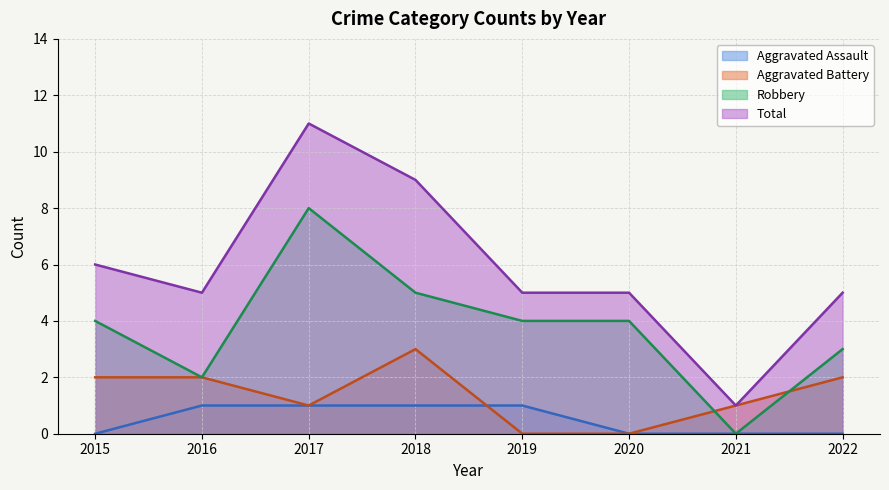

What is the difference between the Aggravated Battery values at 2015 and 2017?

1